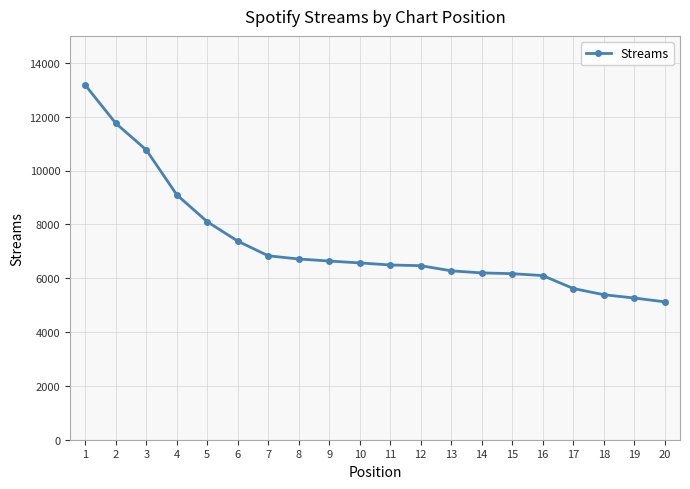

Is this an area chart (filled region under the line)?

No